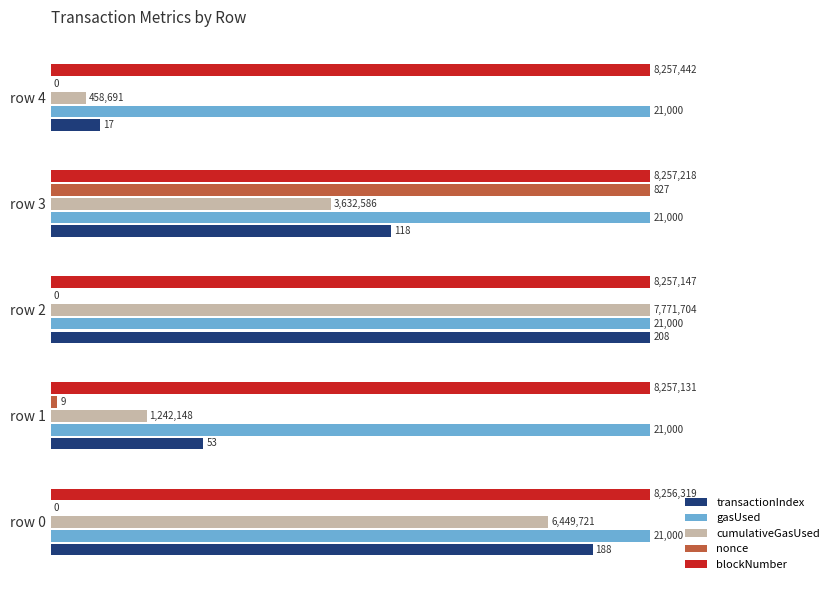

What are all the series names shown in the legend?

transactionIndex, gasUsed, cumulativeGasUsed, nonce, blockNumber